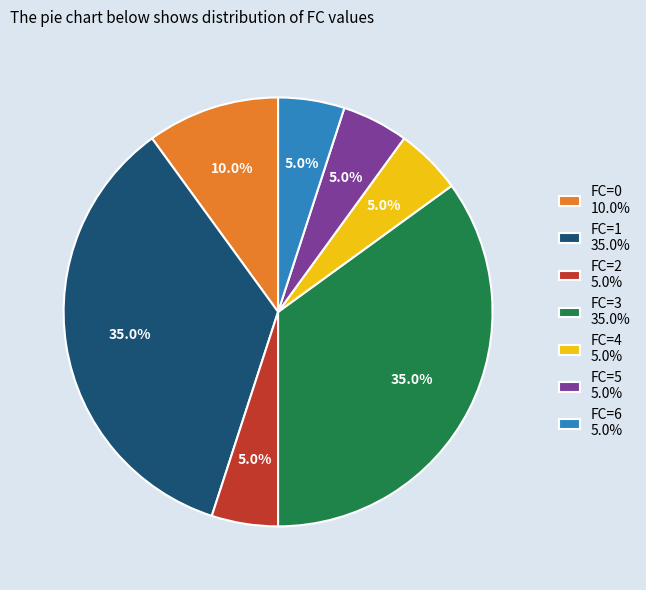

How many segments does this pie chart have?

7